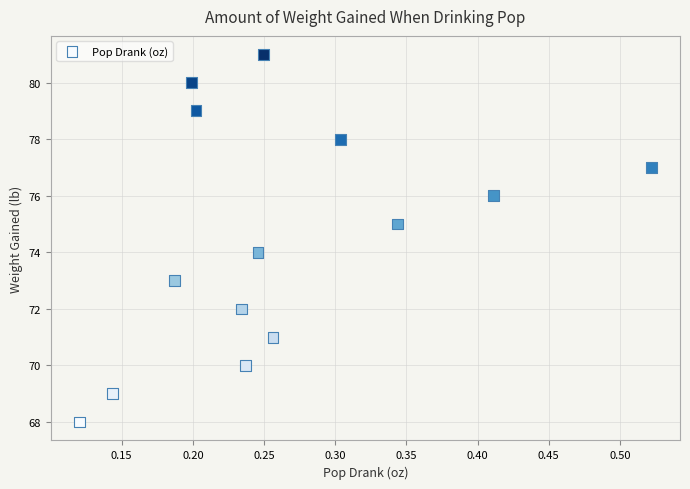

What is the range of Y values (max minus min)?

13